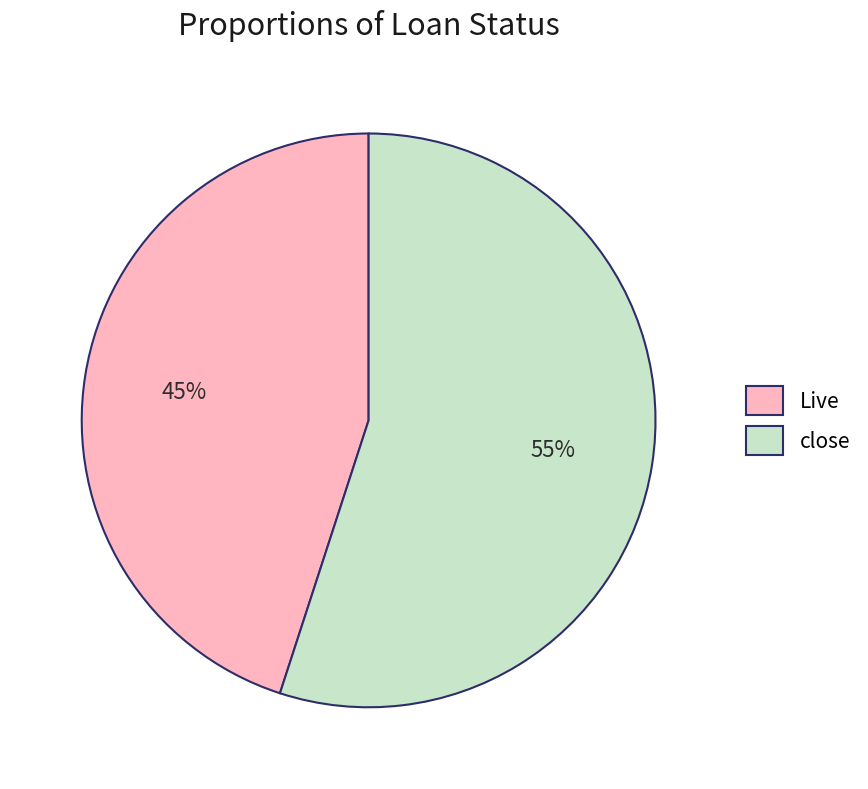

Which slice is the largest?

close